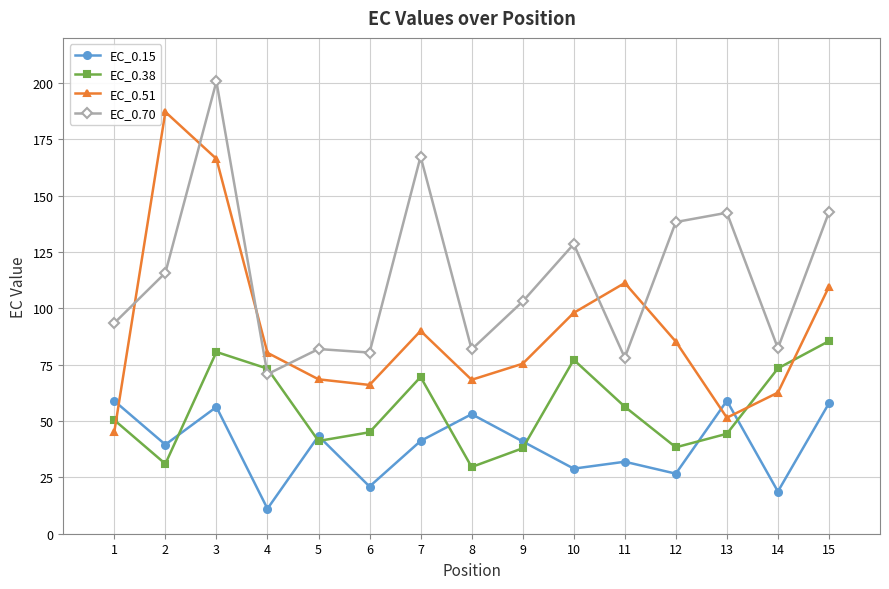

What is the average value of the EC_0.38 series?

55.6